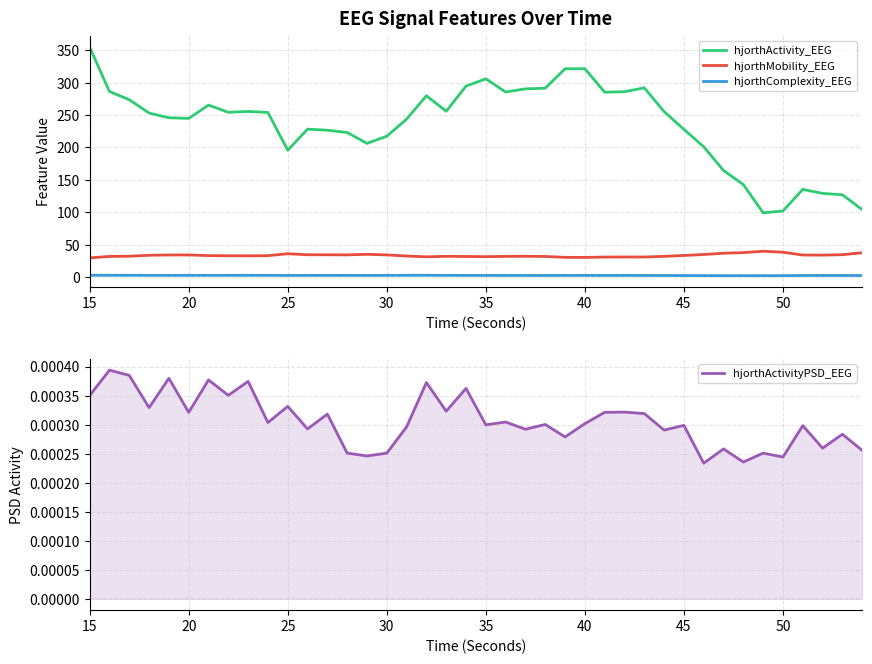

At which label does hjorthActivity_EEG first exceed 253?

15